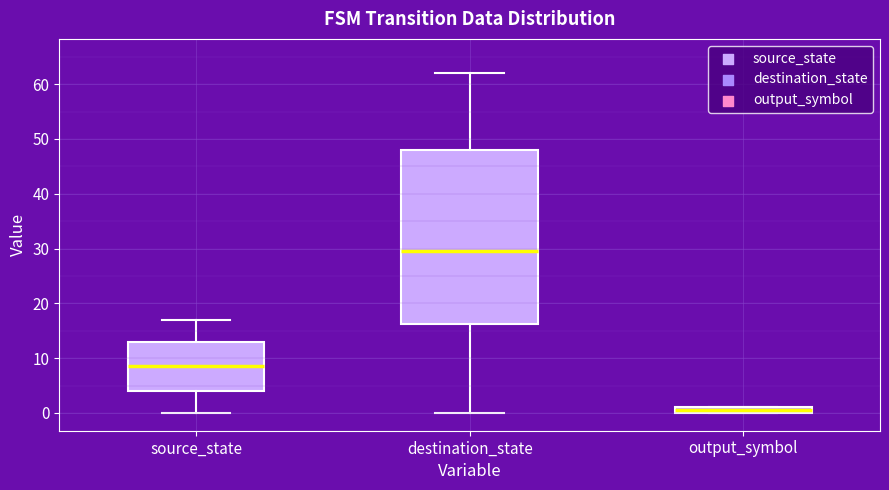

Which box has the lowest median line?

output_symbol